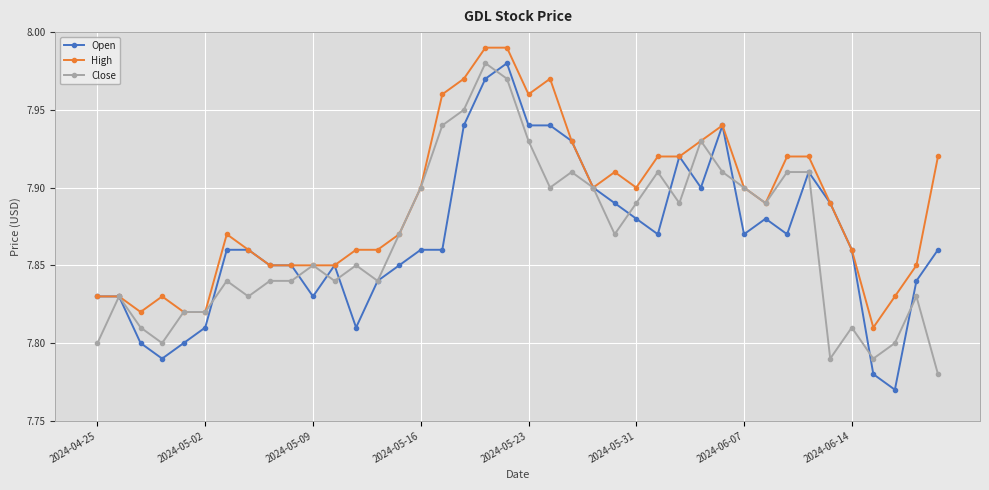

At how many categories does at least one series exceed 7?

40